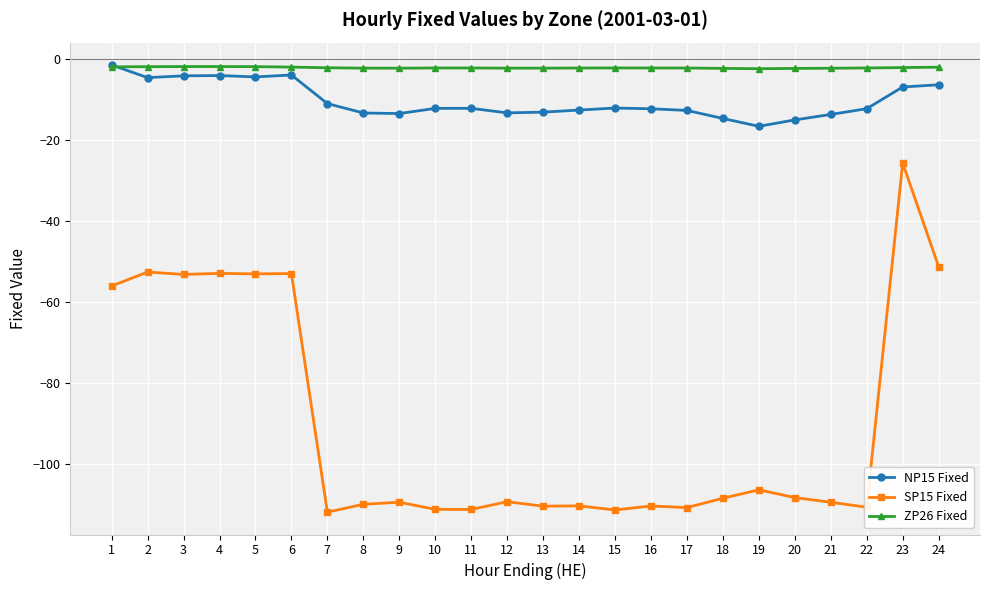

Which series has the largest total across all categories?

ZP26 Fixed